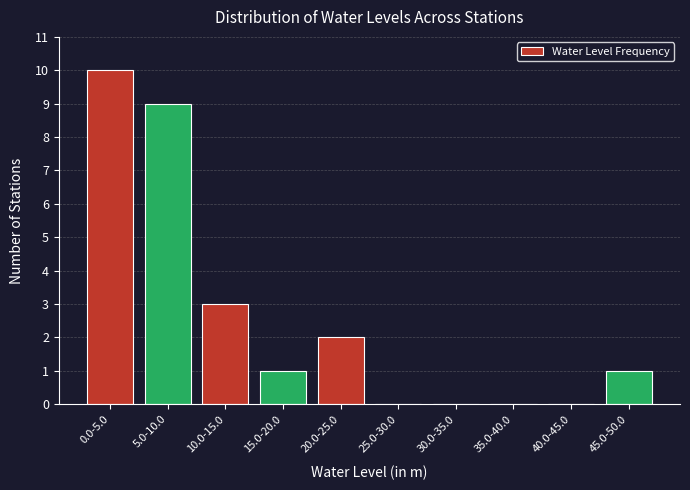

Reading right to left, what are all the values shown in this chart?

45.0-50.0=1	40.0-45.0=0	35.0-40.0=0	30.0-35.0=0	25.0-30.0=0	20.0-25.0=2	15.0-20.0=1	10.0-15.0=3	5.0-10.0=9	0.0-5.0=10